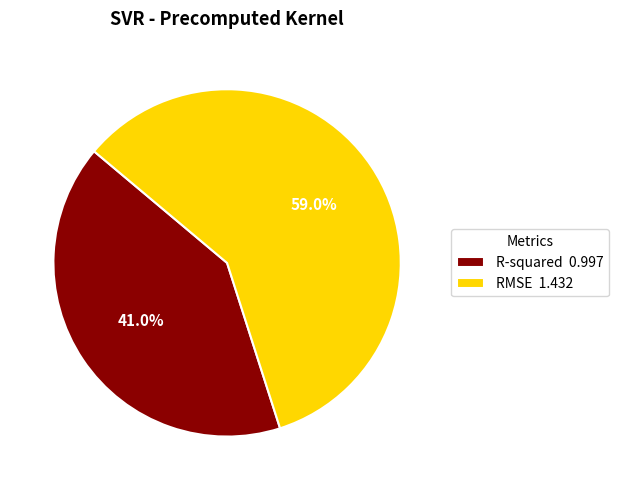

Between RMSE and R-squared, which is larger?

RMSE